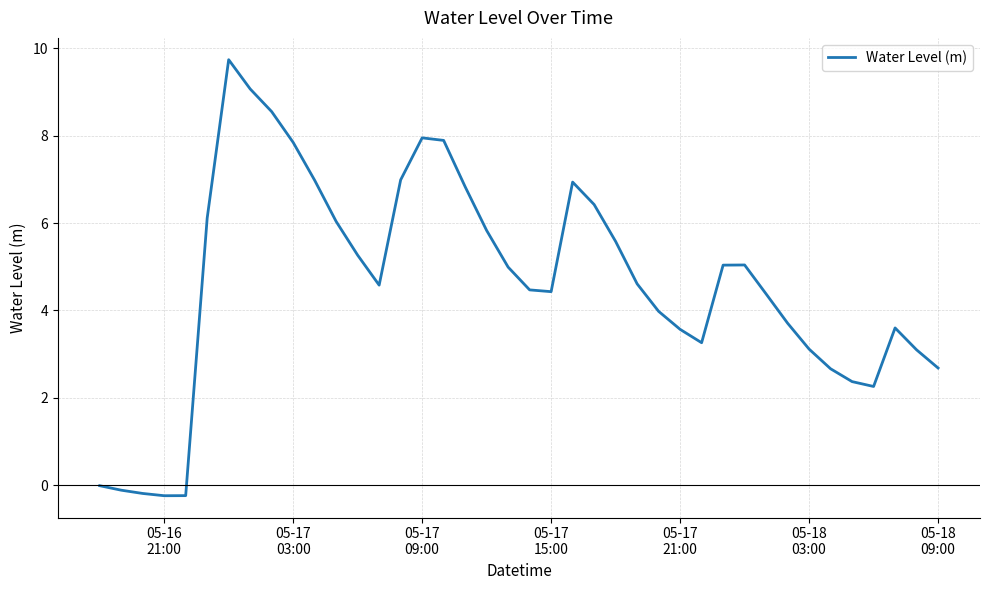

What is the difference between the maximum and minimum values?

10.0